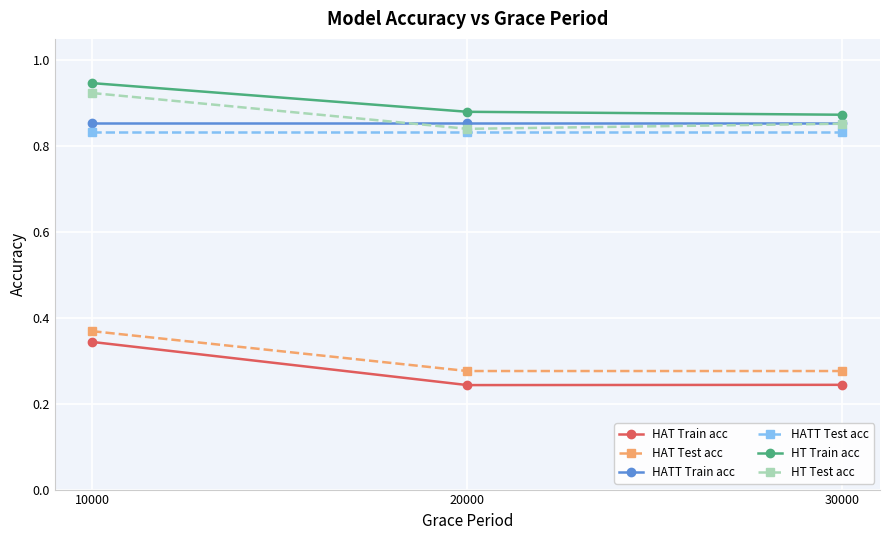

Is the value of HT Train acc at 10000 greater than the value of HATT Train acc at 10000?

Yes